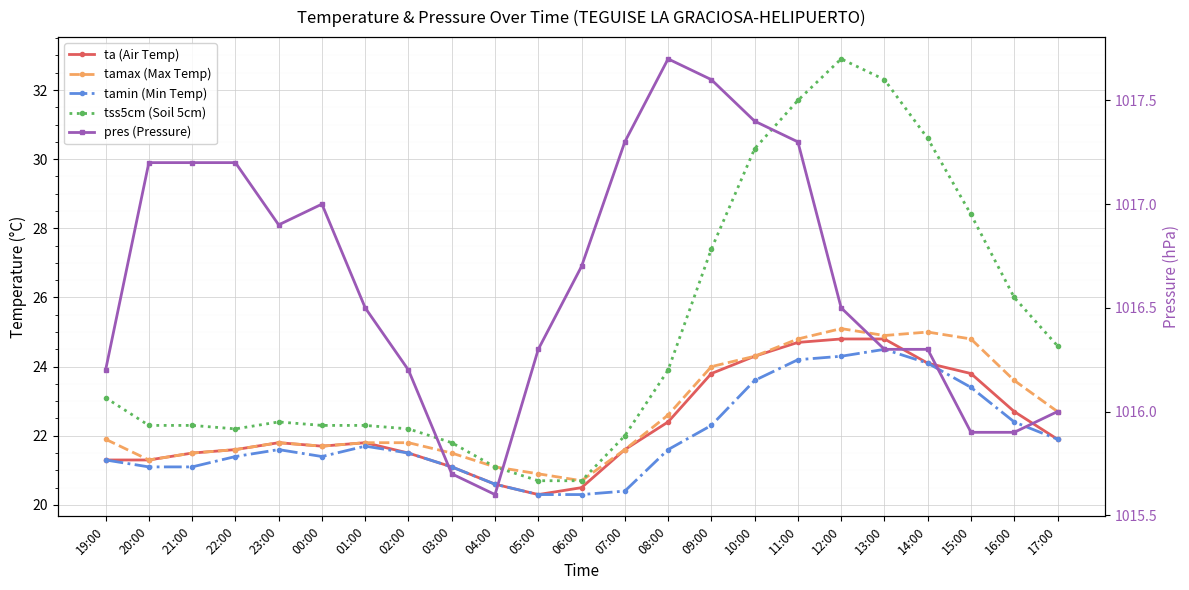

Which series has the largest total across all categories?

pres (Pressure)